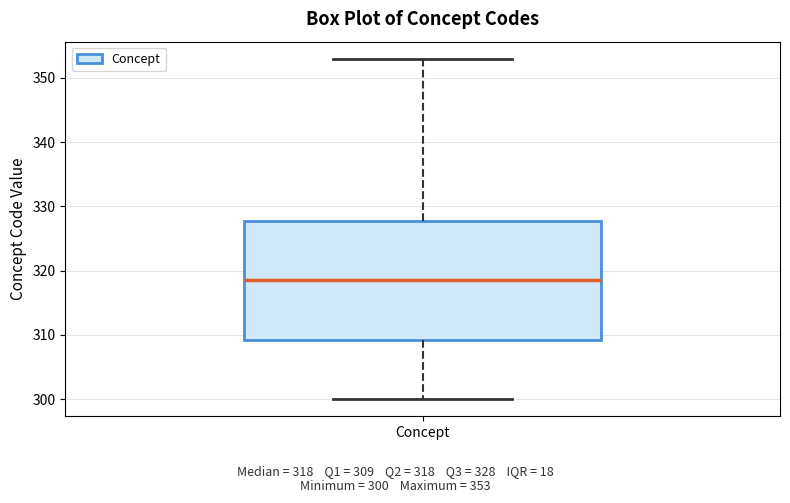

Transcribe this box plot: give where the median line is, the range the box spans, and where the two whiskers end, as read against the y-axis. The values are not printed on the chart, so give them approximately, as read against the axis.

median 319, box 309 to 328, whiskers 300 to 353